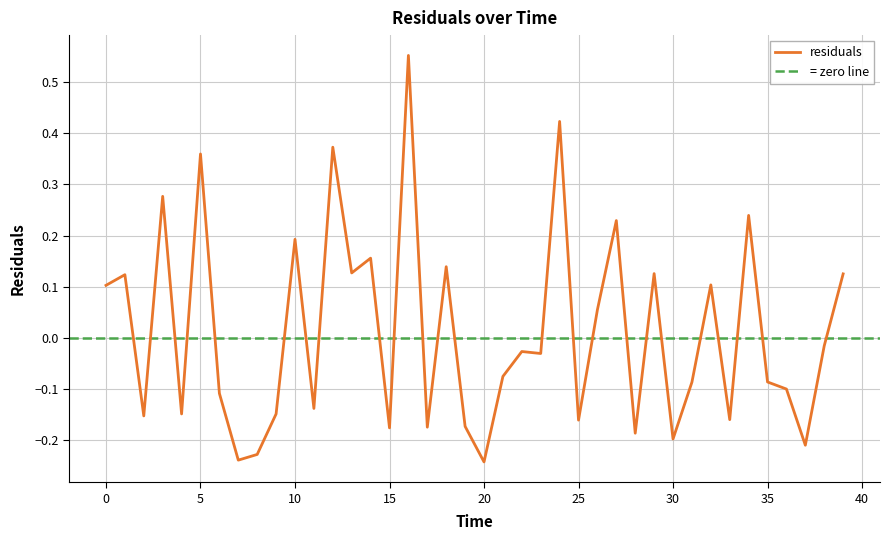

How many interior local valleys (lower than both neighbors) does the data have?

14